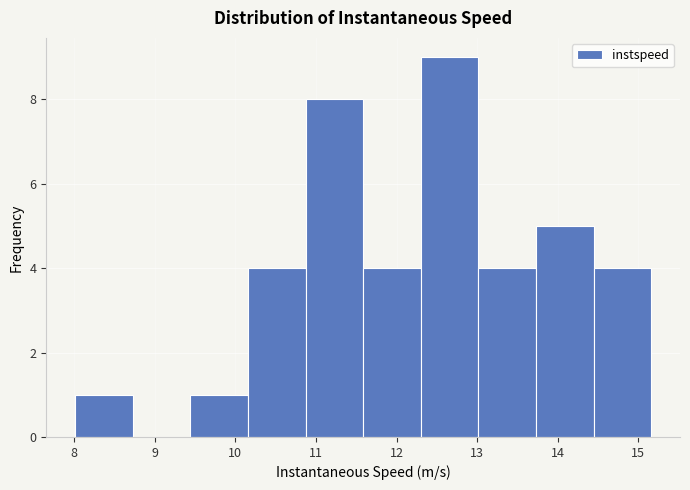

Reading left to right, list every bar in this chart as the range it spans on the x-axis followed by its height. Neither the bar edges nor the heights are printed on the chart, so give them approximately, as read against the axes.

8.0 to 8.7: 1
8.7 to 9.4: 0
9.4 to 10.2: 1
10.2 to 10.9: 4
10.9 to 11.6: 8
11.6 to 12.3: 4
12.3 to 13.0: 9
13.0 to 13.7: 4
13.7 to 14.4: 5
14.4 to 15.2: 4